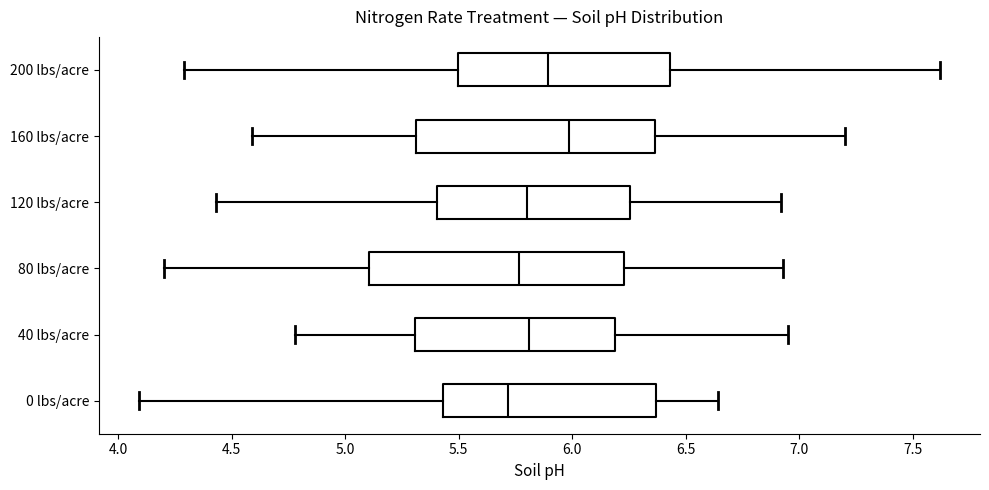

Reading bottom to top, transcribe this box plot: for each box, give where its median line is, the range the box spans, and where its two whiskers end, as read against the x-axis. The values are not printed on the chart, so give them approximately, as read against the axis.

0 lbs/acre: median 5.70, box 5.45 to 6.35, whiskers 4.10 to 6.65
40 lbs/acre: median 5.80, box 5.30 to 6.20, whiskers 4.80 to 6.95
80 lbs/acre: median 5.75, box 5.10 to 6.25, whiskers 4.20 to 6.95
120 lbs/acre: median 5.80, box 5.40 to 6.25, whiskers 4.45 to 6.90
160 lbs/acre: median 6.00, box 5.30 to 6.35, whiskers 4.60 to 7.20
200 lbs/acre: median 5.90, box 5.50 to 6.45, whiskers 4.30 to 7.60